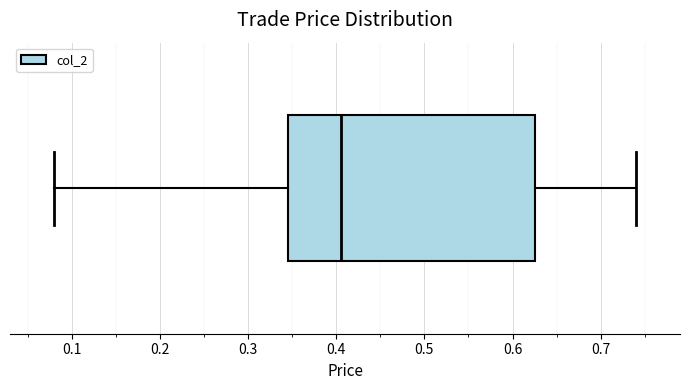

Read this box plot against the x-axis: the position of the median line, the range covered by the box, and the ends of both whiskers. The values are not printed on the chart, so give them approximately, as read against the axis.

median 0.41, box 0.35 to 0.63, whiskers 0.08 to 0.74